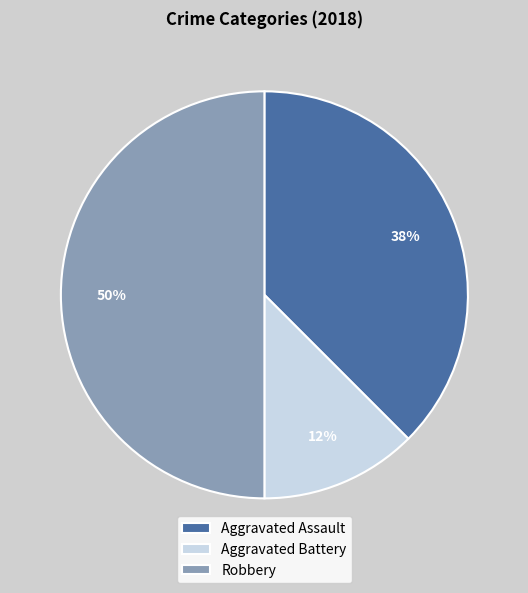

Count the number of slices in the pie.

3